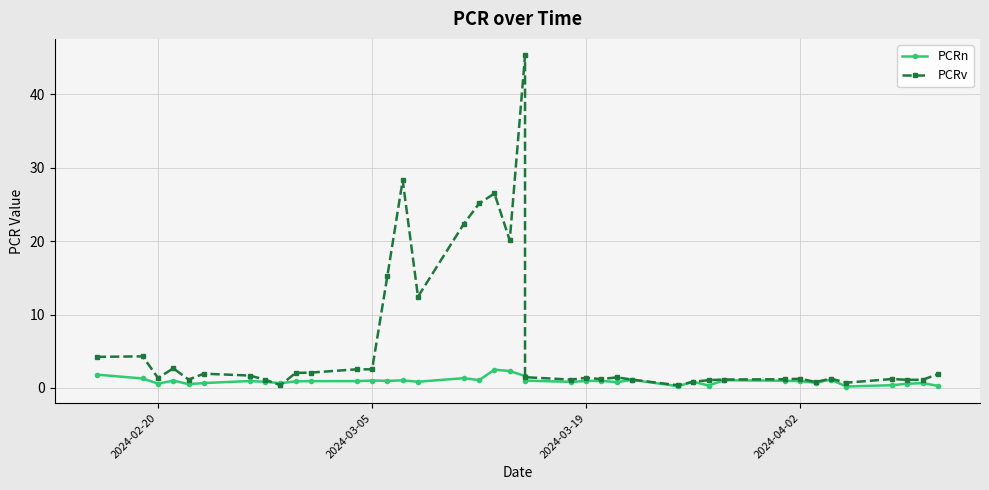

Is it true that PCRv equals 3.3 at 10?

False